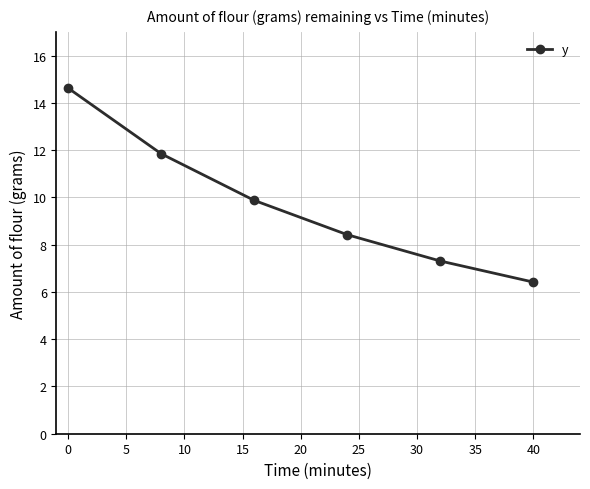

What is the value of the 4th point from the left?

8.4